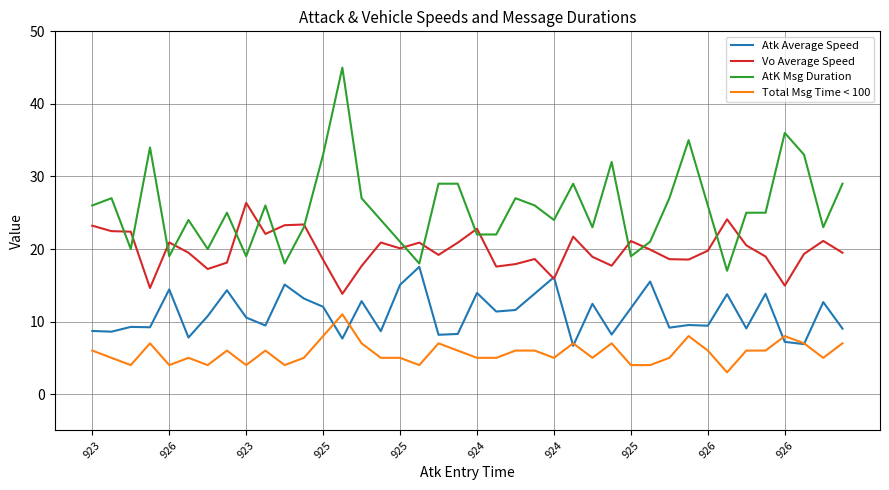

Does the chart have visible grid lines?

Yes